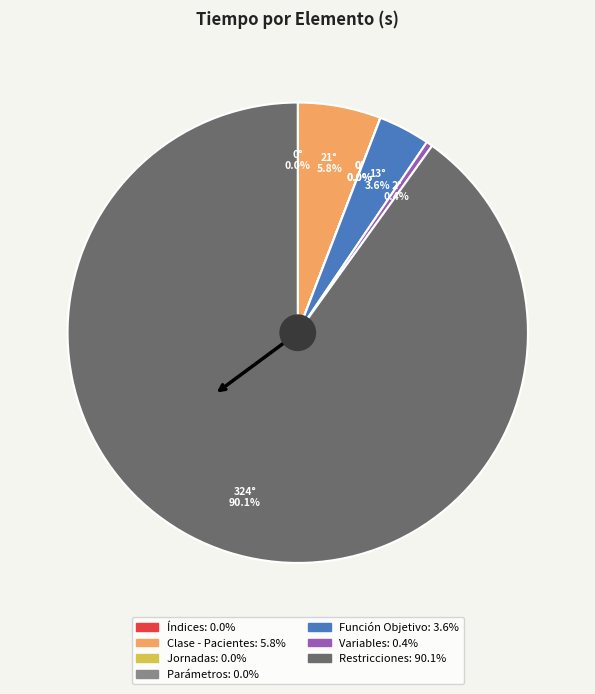

Which category has the biggest portion of the pie?

Restricciones